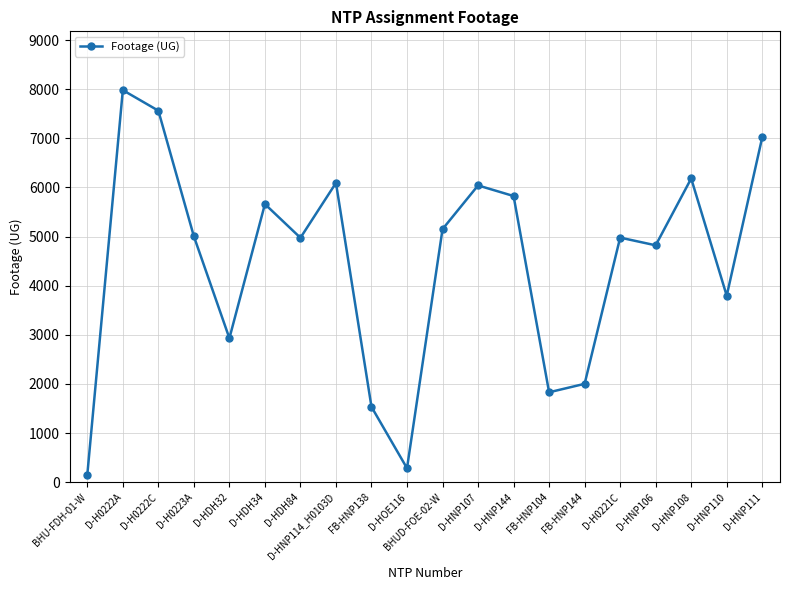

What is the value of the 18th point from the left?

6182